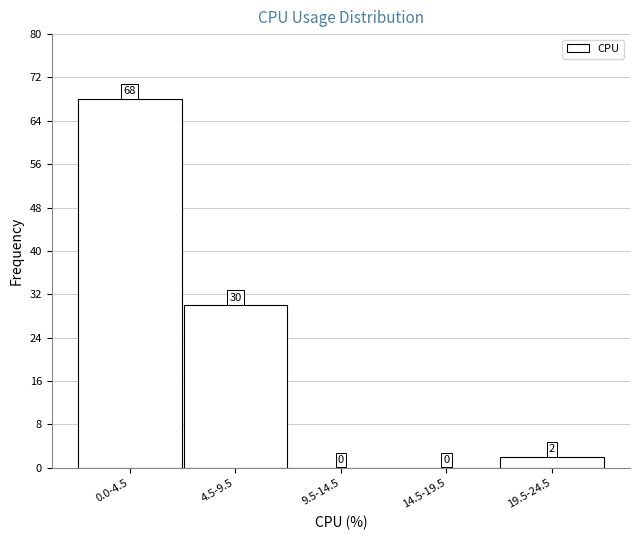

Reading right to left, transcribe all the data shown in this chart.

19.5-24.5=2	14.5-19.5=0	9.5-14.5=0	4.5-9.5=30	0.0-4.5=68